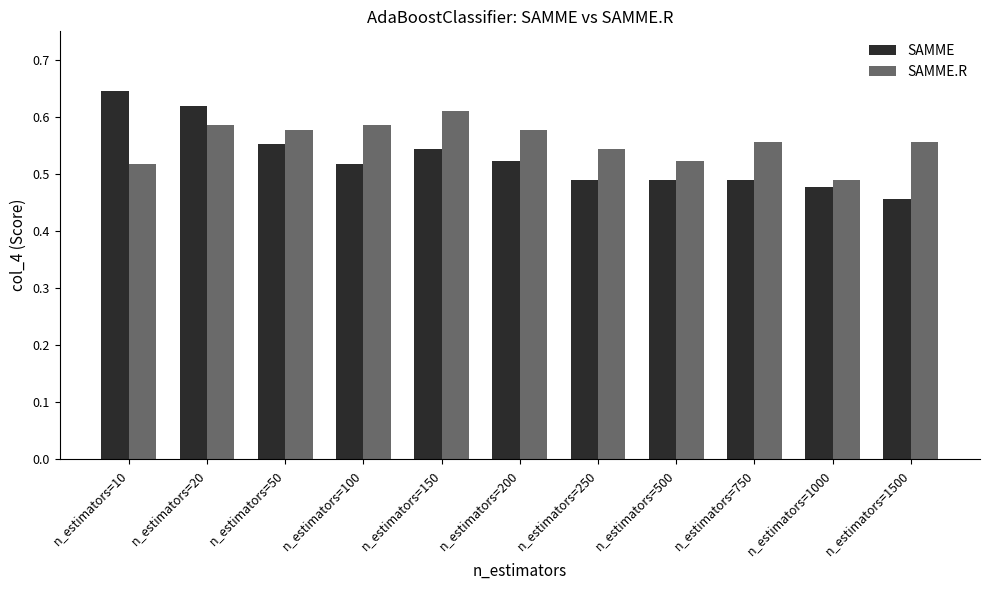

Where is SAMME.R nearest to the value 0?

n_estimators=1000